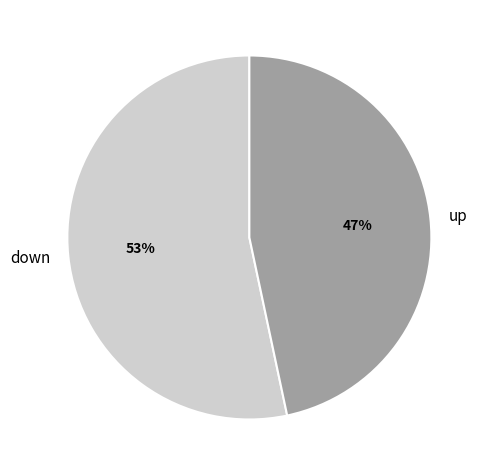

Does any single category account for the majority?

Yes